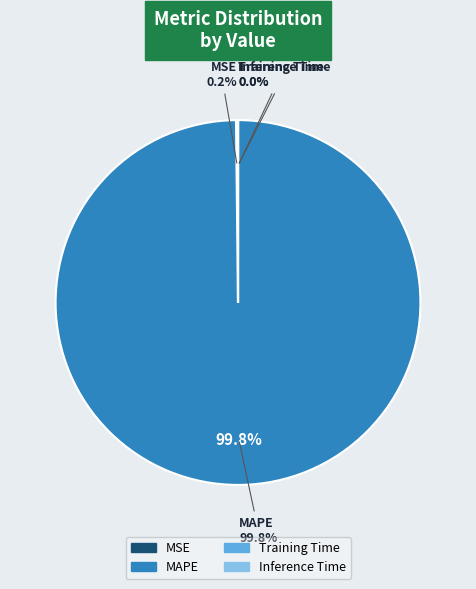

What is the majority slice?

MAPE